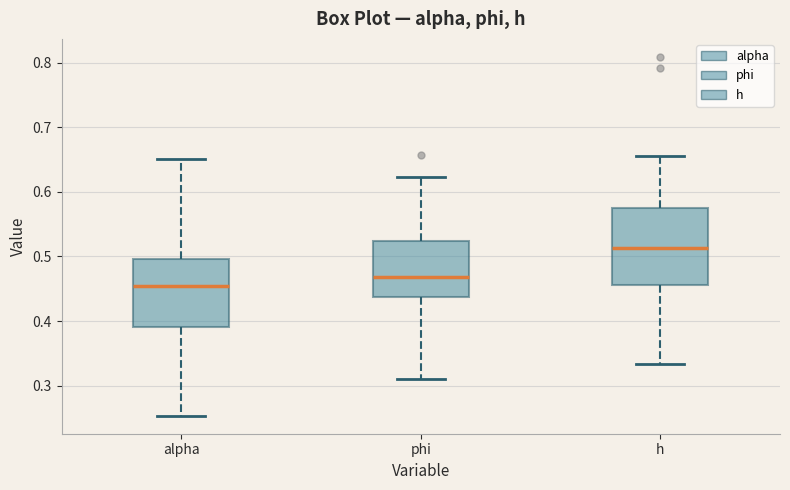

Reading left to right, read every box against the y-axis: the position of its median line, the range the box covers, and the ends of its whiskers. The values are not printed on the chart, so give them approximately, as read against the axis.

alpha: median 0.45, box 0.39 to 0.50, whiskers 0.25 to 0.65
phi: median 0.47, box 0.44 to 0.52, whiskers 0.31 to 0.62
h: median 0.51, box 0.46 to 0.58, whiskers 0.33 to 0.66